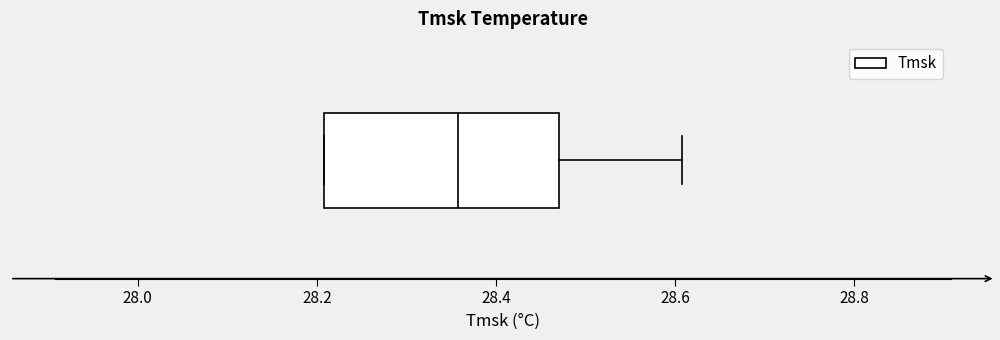

Read this box plot against the x-axis: the position of the median line, the range covered by the box, and the ends of both whiskers. The values are not printed on the chart, so give them approximately, as read against the axis.

median 28.36, box 28.20 to 28.48, whiskers 28.20 to 28.60